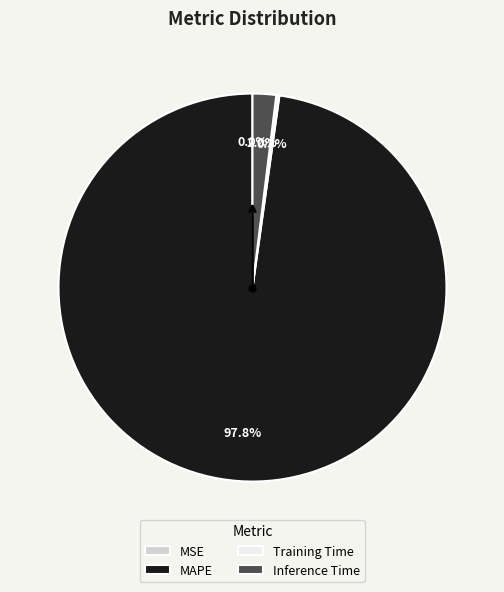

Between Inference Time and MAPE, which is larger?

MAPE